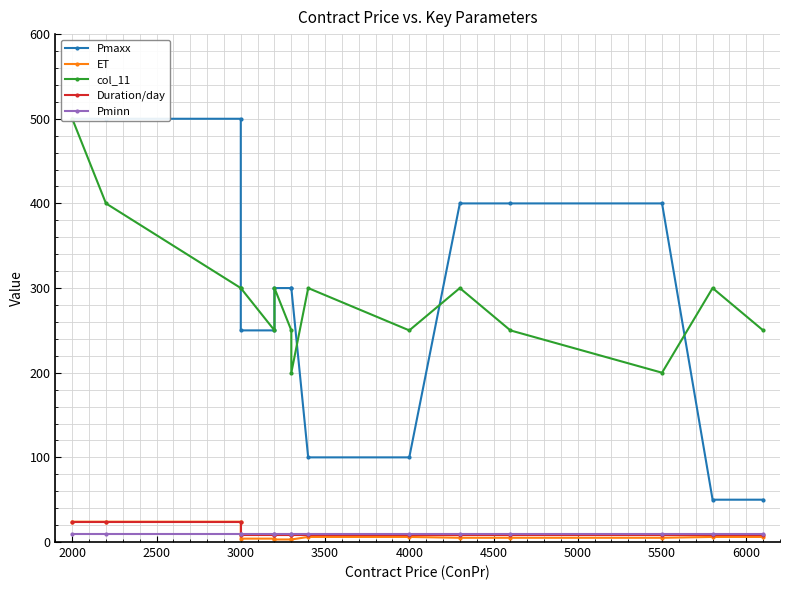

What is the difference between the highest and lowest values at 2000?

490